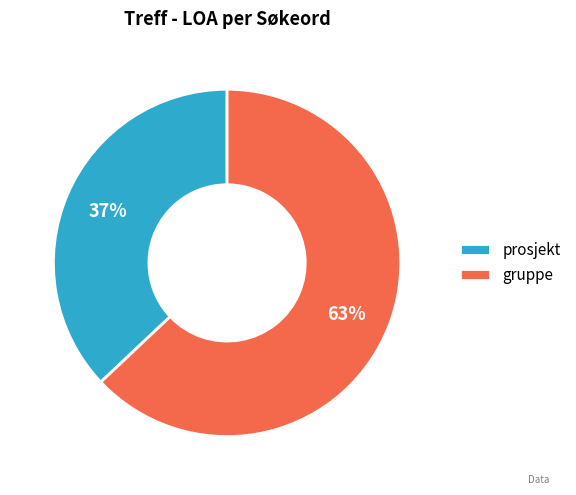

How many slices are in this pie chart?

2